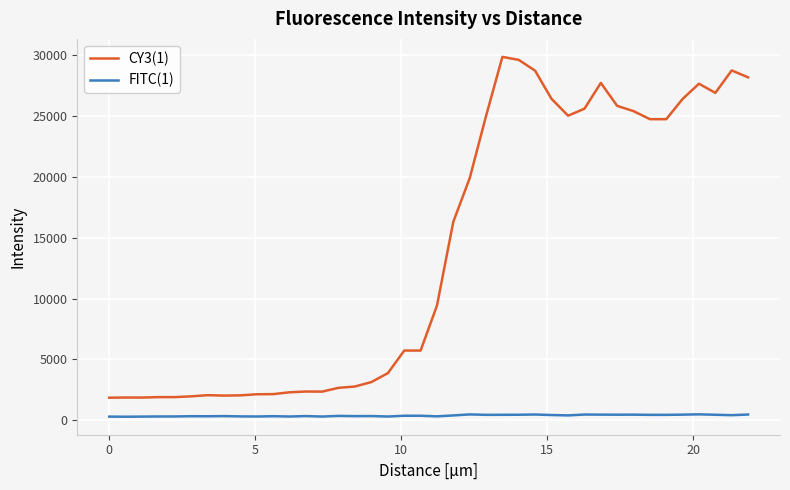

List the series in order of their overall mean, lowest first.

FITC(1), CY3(1)